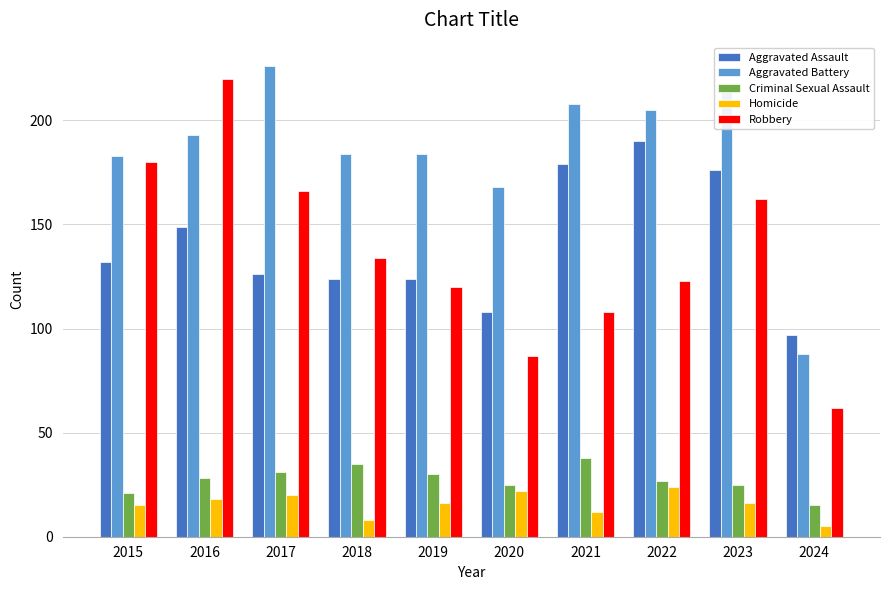

Reading left to right, what are all the values shown in this chart?

Aggravated Assault: 132	149	126	124	124	108	179	190	176	97
Aggravated Battery: 183	193	226	184	184	168	208	205	214	88
Criminal Sexual Assault: 21	28	31	35	30	25	38	27	25	15
Homicide: 15	18	20	8	16	22	12	24	16	5
Robbery: 180	220	166	134	120	87	108	123	162	62